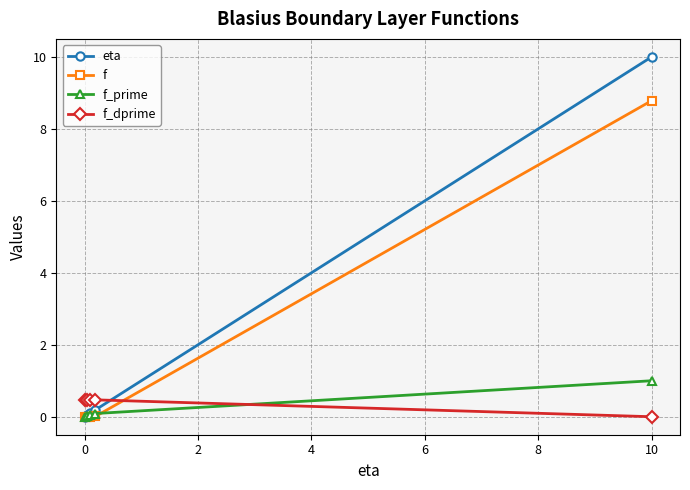

What is the value of the f_dprime point at the 4th from the left?

0.5